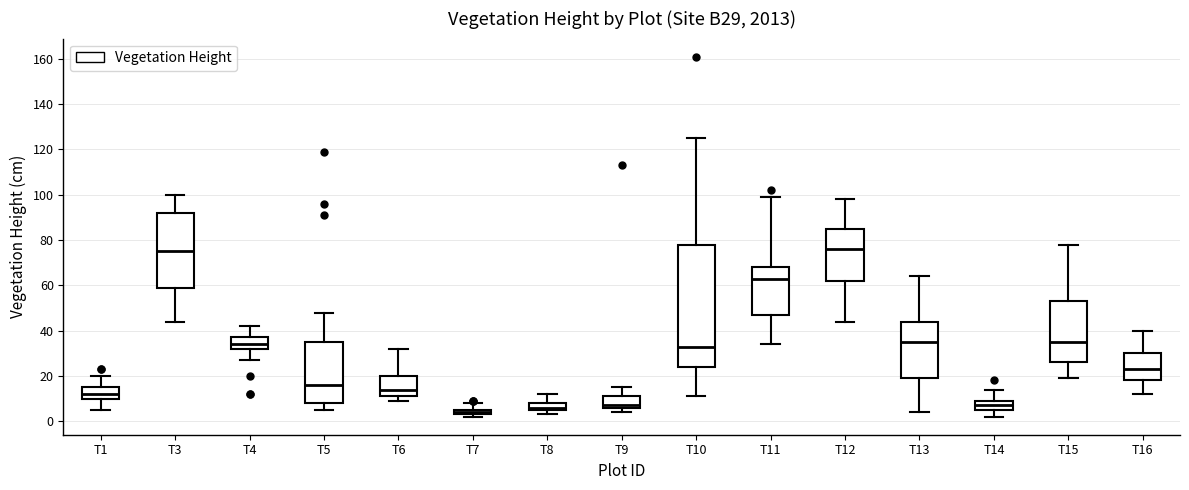

Which box's median line is the lowest?

T7